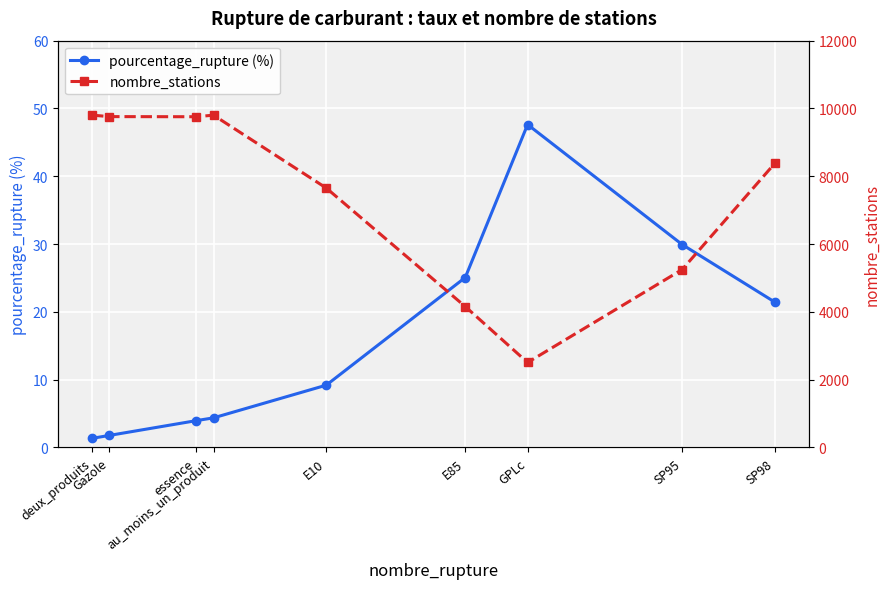

Which category has the highest value across all series?

deux_produits